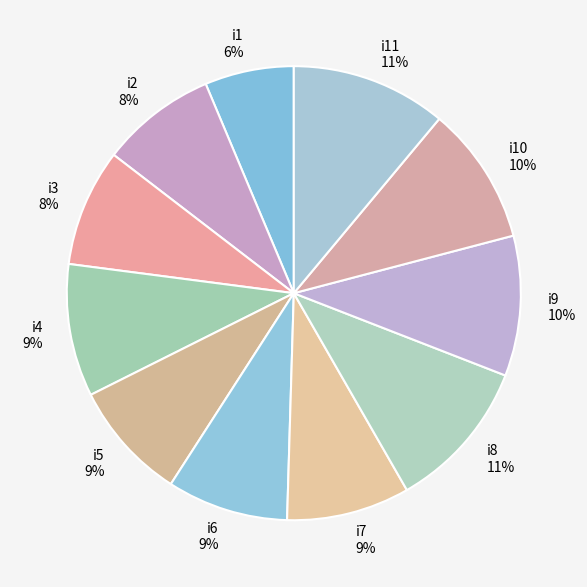

Combined, do i5 and i4 account for over 50%?

No